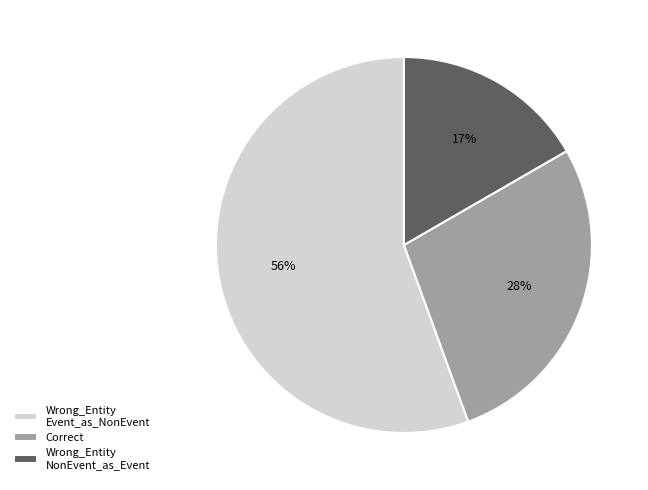

To the nearest percent, what percentage of the pie is Wrong_Entity NonEvent_as_Event?

17%